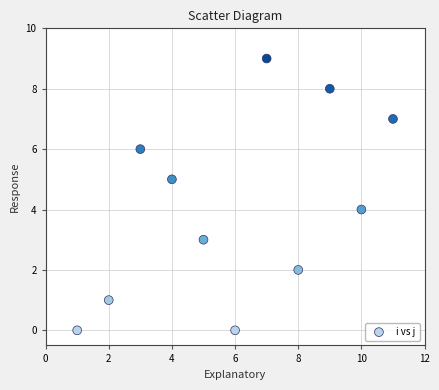

What is the range of X values (max minus min)?

10